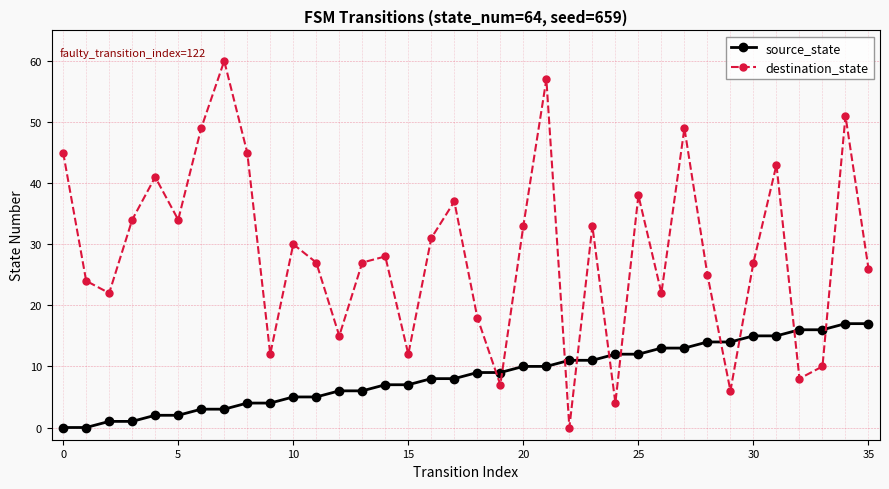

Rank the series by their maximum value, from lowest to highest.

source_state, destination_state